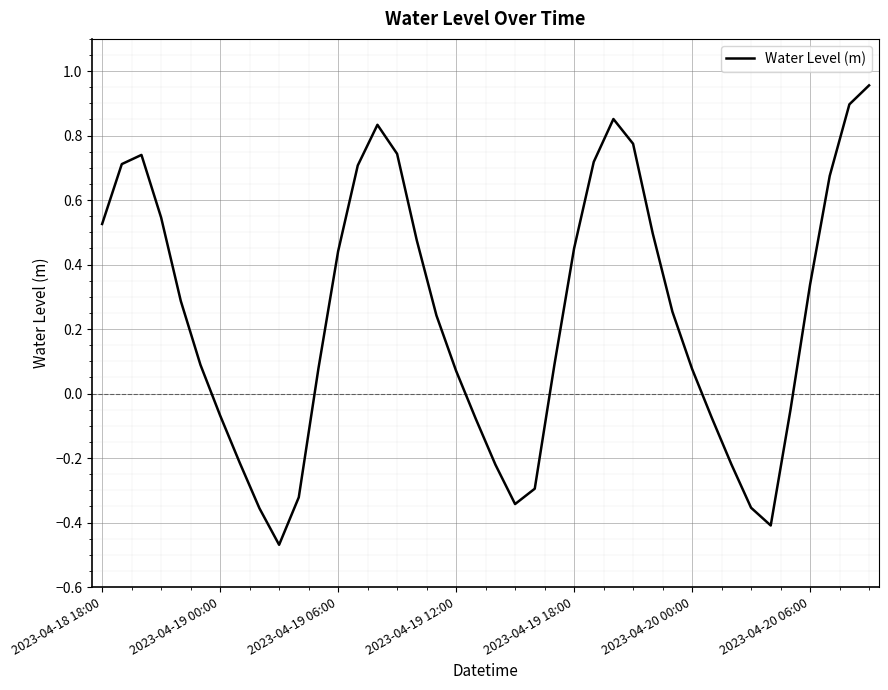

Which category has the highest value across all series?

39